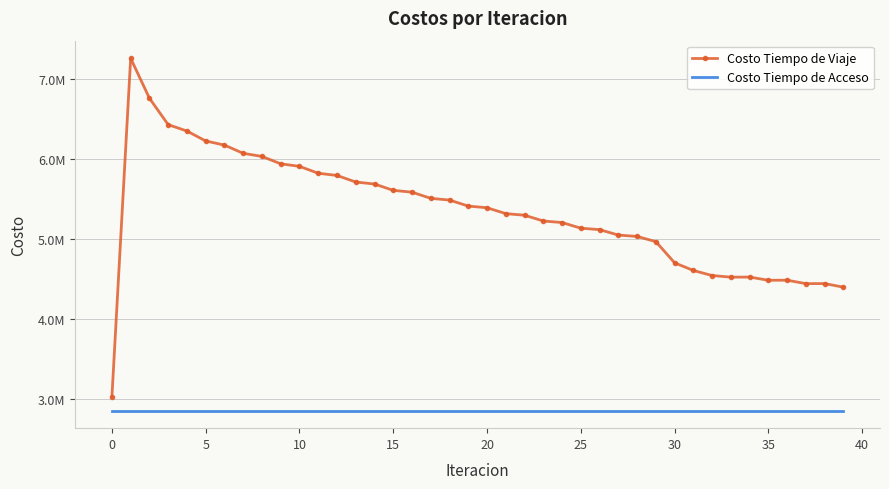

What are all the series names shown in the legend?

Costo Tiempo de Viaje, Costo Tiempo de Acceso